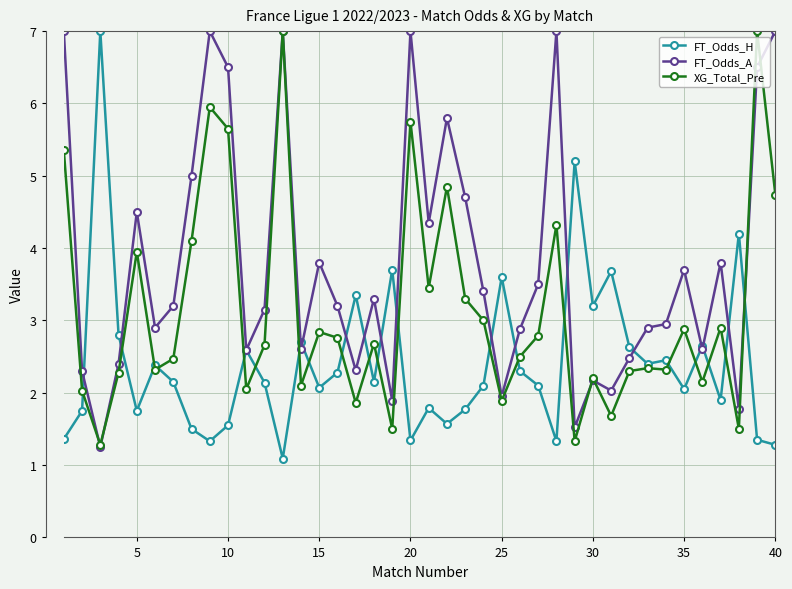

Which series has the largest total across all categories?

FT_Odds_A